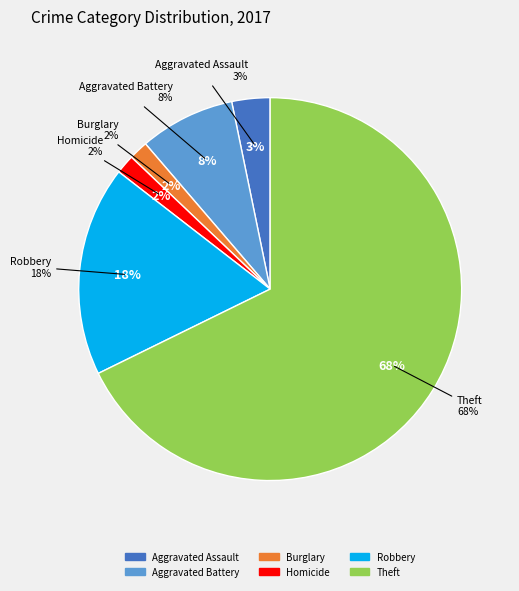

Which category accounts for the majority?

Theft